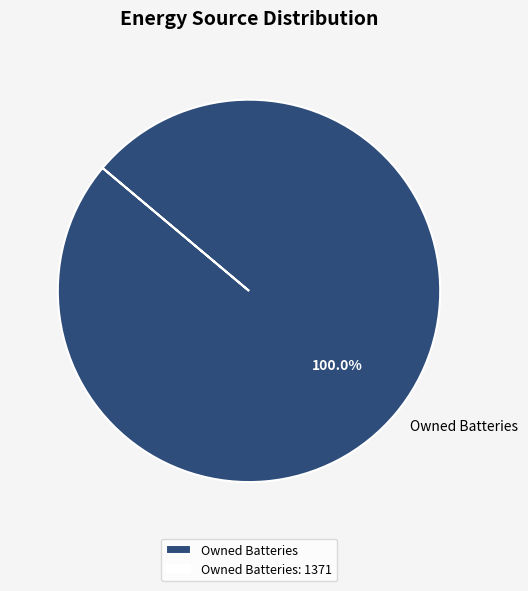

Which slice represents more than half of the pie?

Owned Batteries